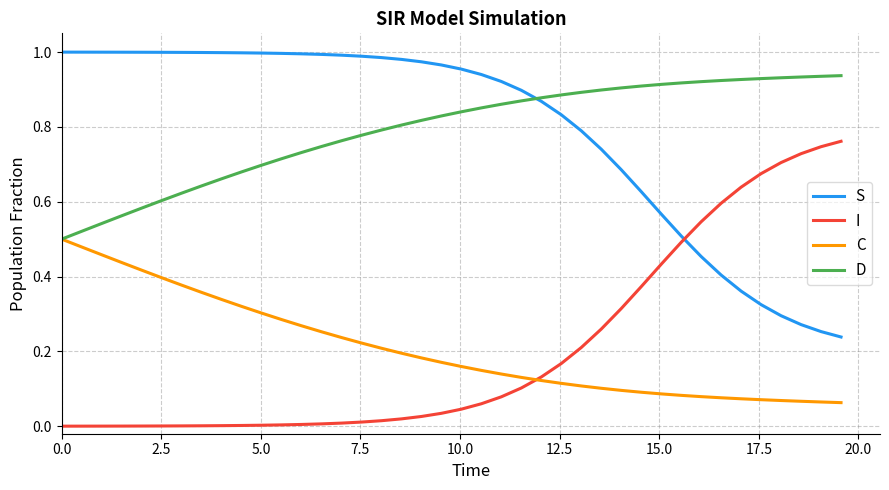

True or false: D and I cross at least once.

False